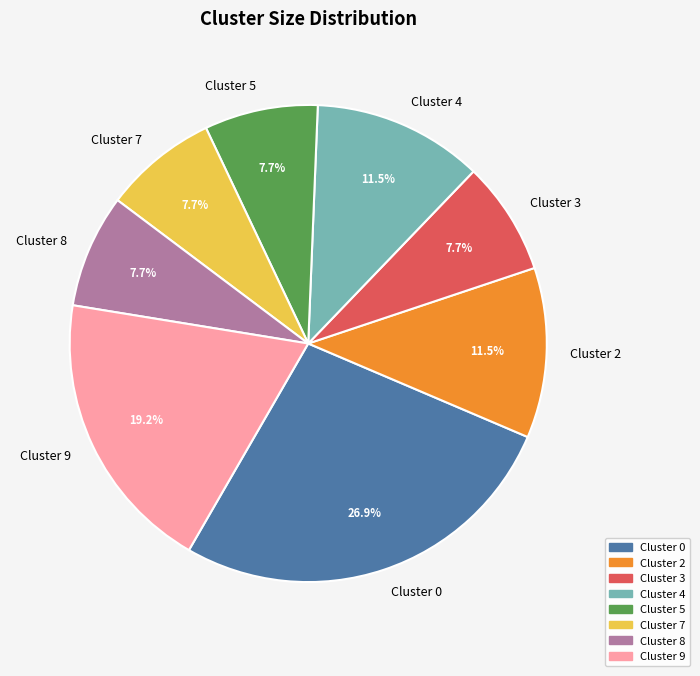

Combined, do Cluster 5 and Cluster 0 account for over 50%?

No